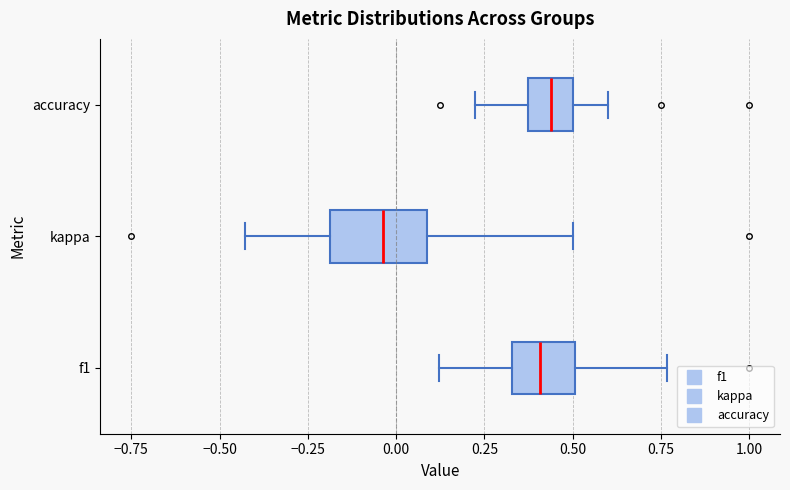

Reading bottom to top, read every box against the x-axis: the position of its median line, the range the box covers, and the ends of its whiskers. The values are not printed on the chart, so give them approximately, as read against the axis.

f1: median 0.40, box 0.35 to 0.50, whiskers 0.10 to 0.75
kappa: median -0.05, box -0.20 to 0.10, whiskers -0.45 to 0.50
accuracy: median 0.45, box 0.35 to 0.50, whiskers 0.20 to 0.60